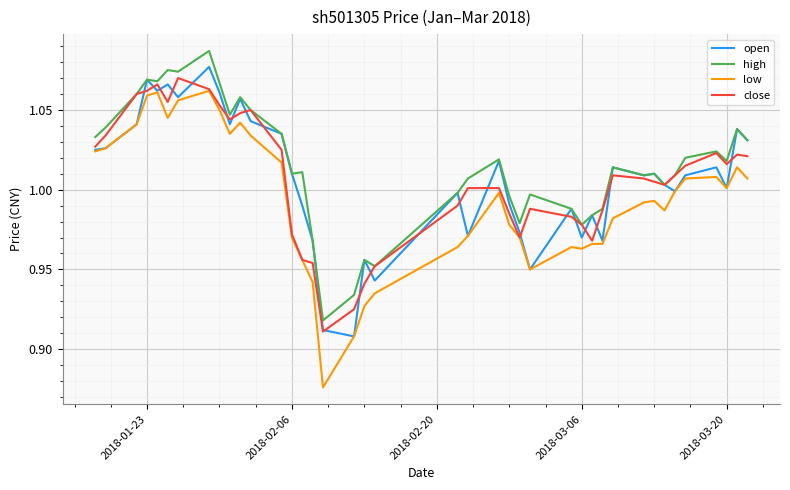

True or false: low and high intersect in this chart.

False